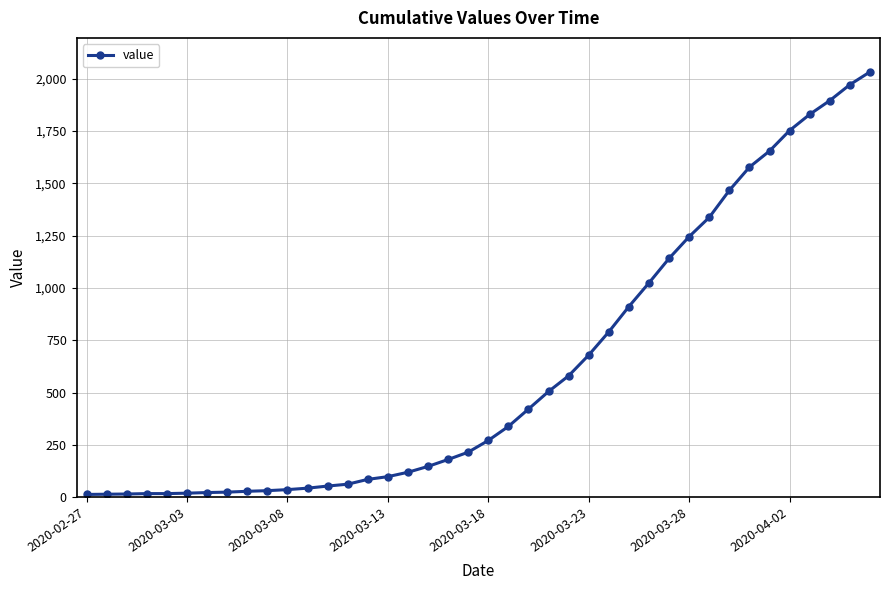

What is the difference between the second highest and second lowest values?

1957